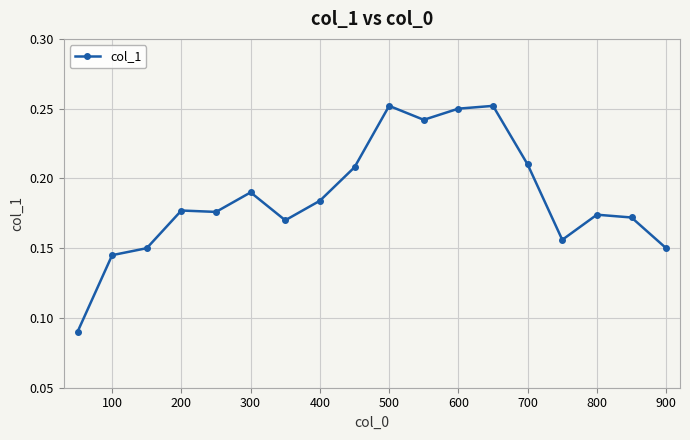

What is the sum of all values?

3.3